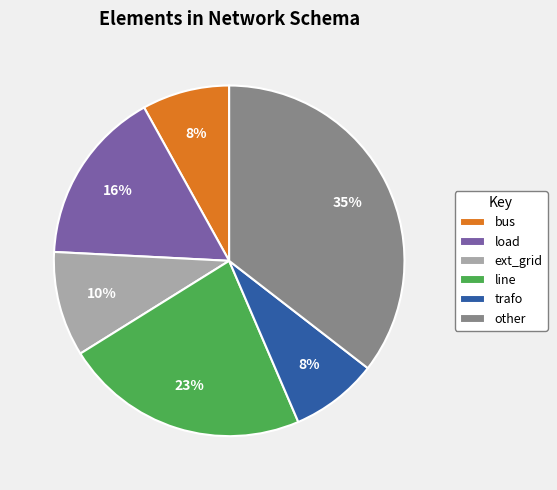

How many slices are in this pie chart?

6